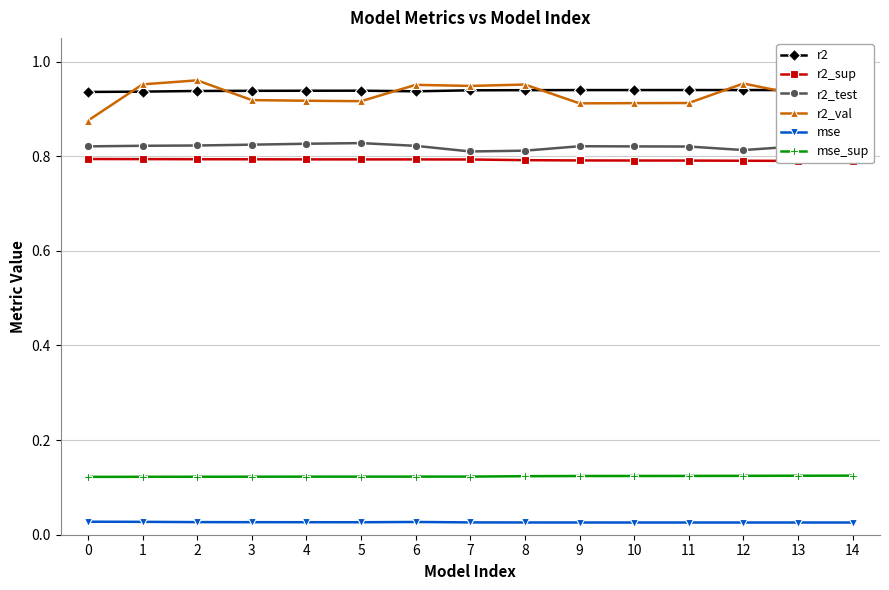

Reading left to right, extract all data points from this chart.

r2: 0=0.9	1=0.9	2=0.9	3=0.9	4=0.9	5=0.9	6=0.9	7=0.9	8=0.9	9=0.9	10=0.9	11=0.9	12=0.9	13=0.9	14=0.9
r2_sup: 0=0.8	1=0.8	2=0.8	3=0.8	4=0.8	5=0.8	6=0.8	7=0.8	8=0.8	9=0.8	10=0.8	11=0.8	12=0.8	13=0.8	14=0.8
r2_test: 0=0.8	1=0.8	2=0.8	3=0.8	4=0.8	5=0.8	6=0.8	7=0.8	8=0.8	9=0.8	10=0.8	11=0.8	12=0.8	13=0.8	14=0.8
r2_val: 0=0.9	1=1.0	2=1.0	3=0.9	4=0.9	5=0.9	6=1.0	7=0.9	8=1.0	9=0.9	10=0.9	11=0.9	12=1.0	13=0.9	14=0.9
mse: 0=0.0	1=0.0	2=0.0	3=0.0	4=0.0	5=0.0	6=0.0	7=0.0	8=0.0	9=0.0	10=0.0	11=0.0	12=0.0	13=0.0	14=0.0
mse_sup: 0=0.1	1=0.1	2=0.1	3=0.1	4=0.1	5=0.1	6=0.1	7=0.1	8=0.1	9=0.1	10=0.1	11=0.1	12=0.1	13=0.1	14=0.1